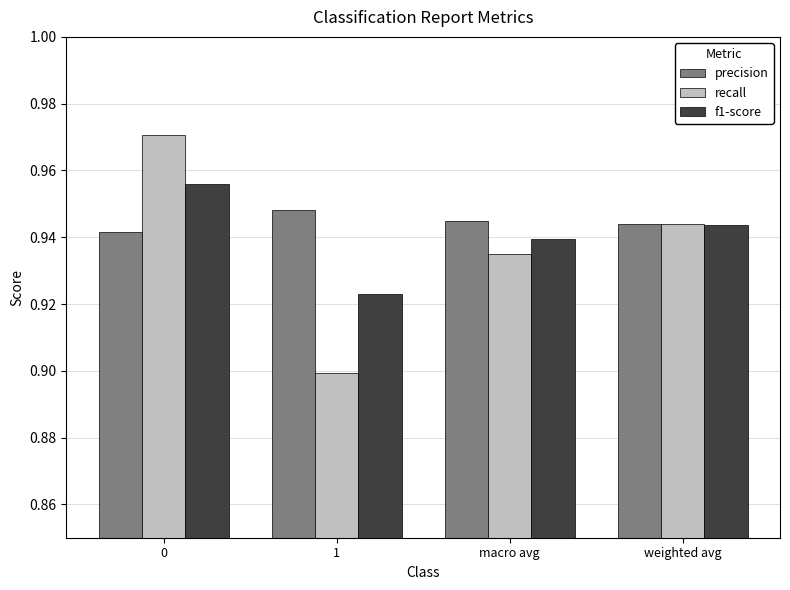

Rank the categories by recall value from highest to lowest.

0, weighted avg, macro avg, 1